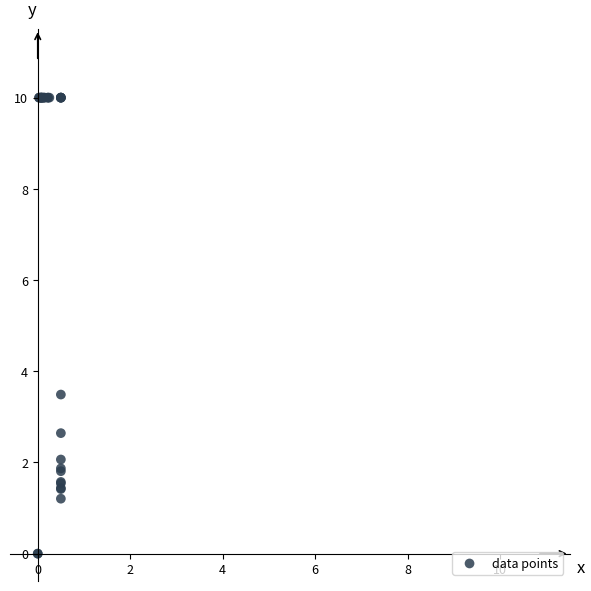

What Y value in the scatter plot is closest to 4?

3.5